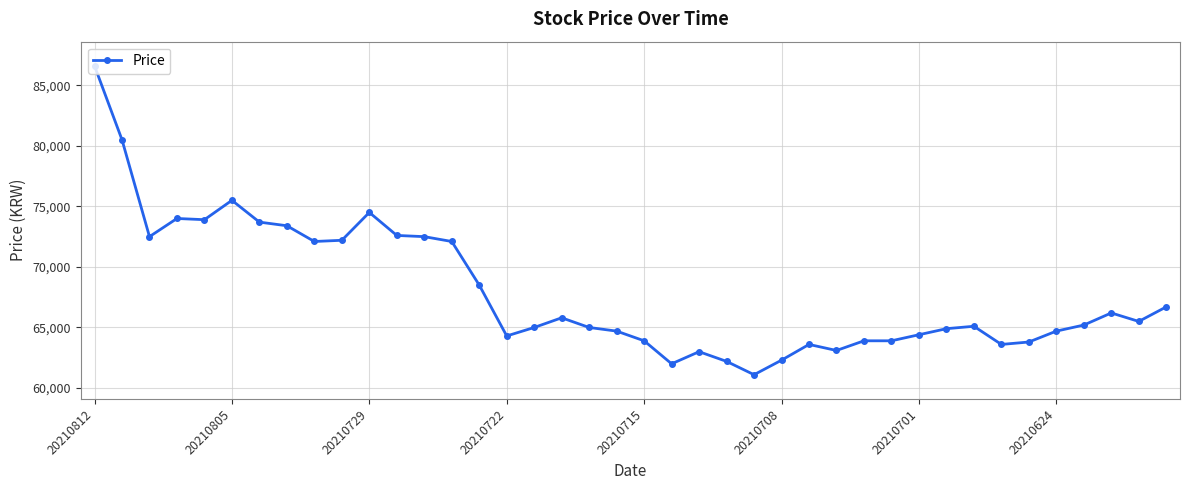

What is the sum of all values?

2718500